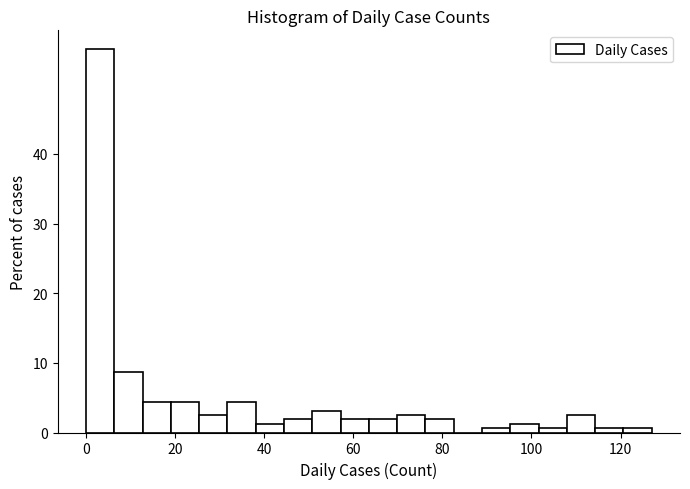

Around what value on the x-axis is the tallest bar? Give the approximate position of its centre, as read against the axis.

4